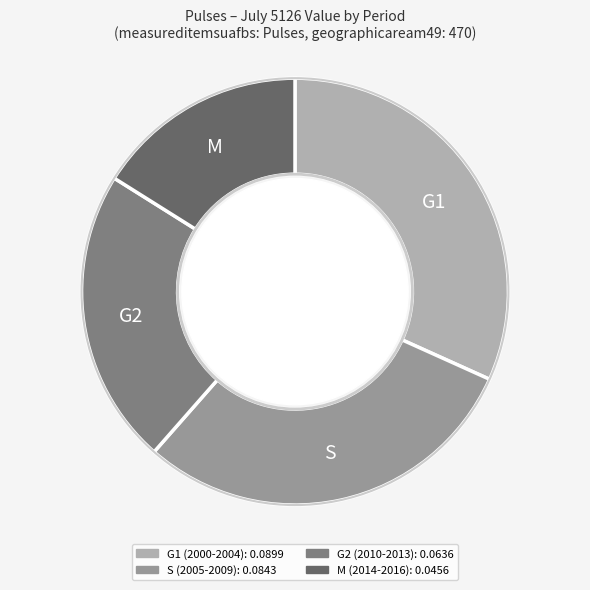

Is there any slice that represents more than half of the pie?

No